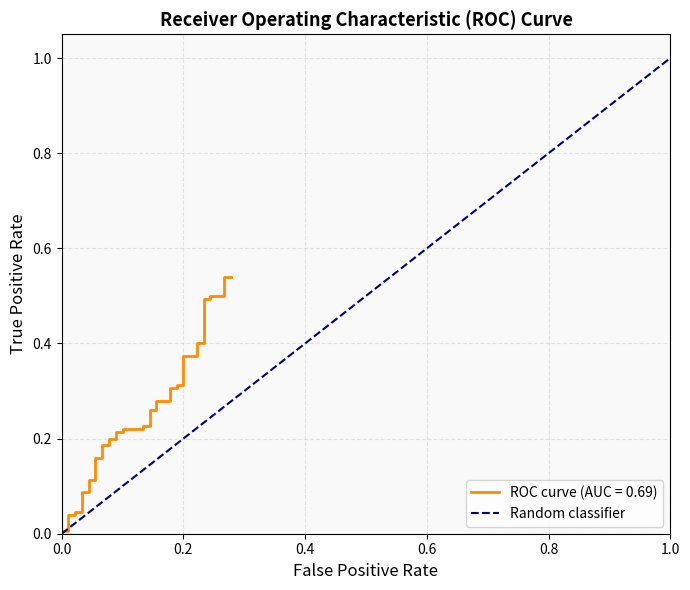

Rank the categories by value from lowest to highest.

0.0, 1.0